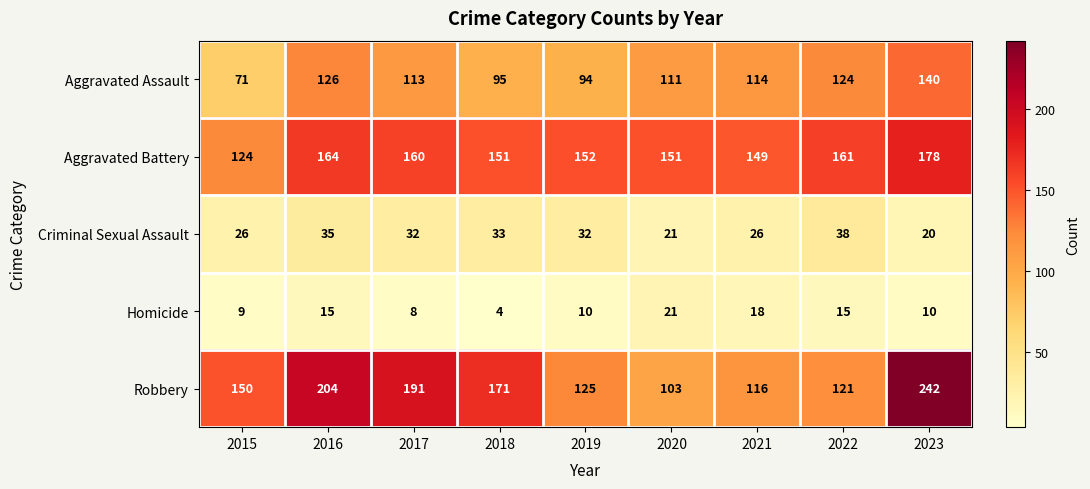

What is the sum of the Homicide values at 2023 and 2020?

31